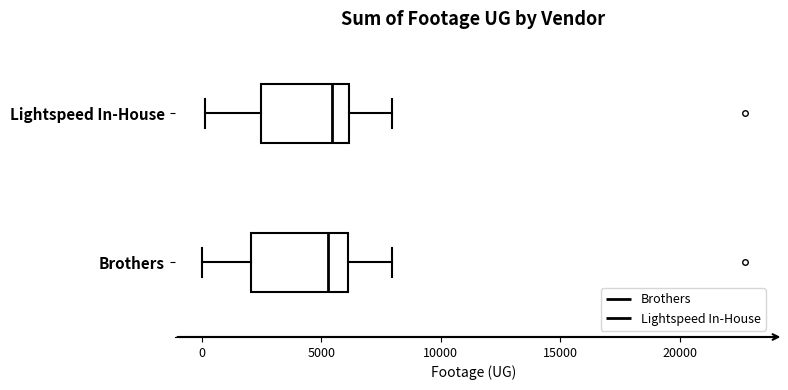

Reading bottom to top, transcribe this box plot: for each box, give where its median line is, the range the box spans, and where its two whiskers end, as read against the x-axis. The values are not printed on the chart, so give them approximately, as read against the axis.

Brothers: median 5500, box 2000 to 6000, whiskers 0 to 8000
Lightspeed In-House: median 5500, box 2500 to 6000, whiskers 0 to 8000